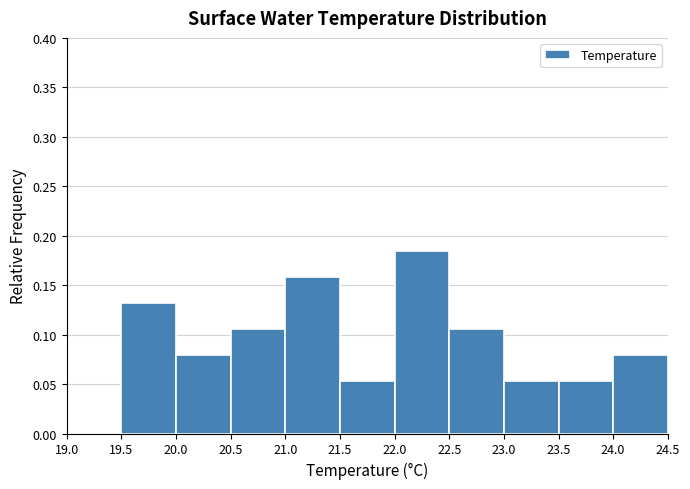

Reading left to right, list every bar in this chart as the range it spans on the x-axis followed by its height. The values are not printed on the chart, so give them approximately, as read against the axis.

19.0 to 19.5: 0
19.5 to 20.0: 0.130
20.0 to 20.5: 0.080
20.5 to 21.0: 0.105
21.0 to 21.5: 0.160
21.5 to 22.0: 0.055
22.0 to 22.5: 0.185
22.5 to 23.0: 0.105
23.0 to 23.5: 0.055
23.5 to 24.0: 0.055
24.0 to 24.5: 0.080